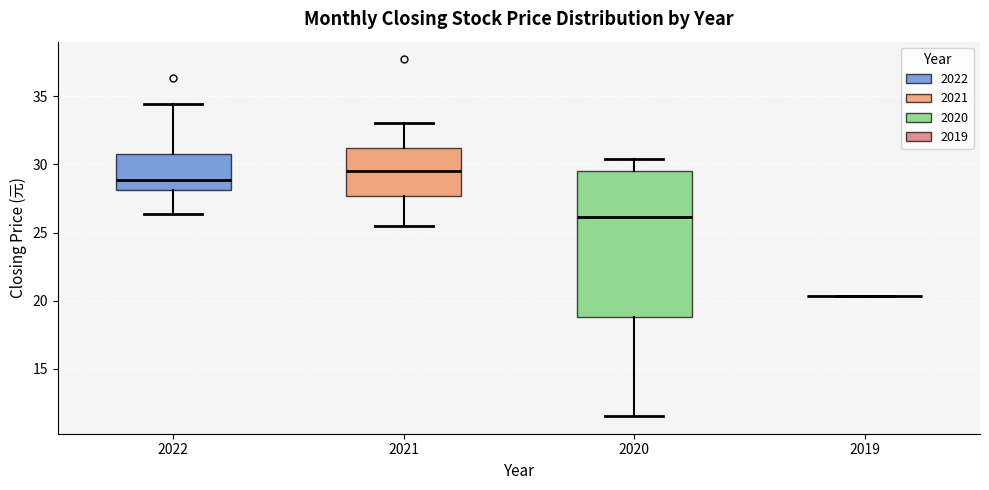

Which box is the tallest, from its lower edge to its upper edge?

2020